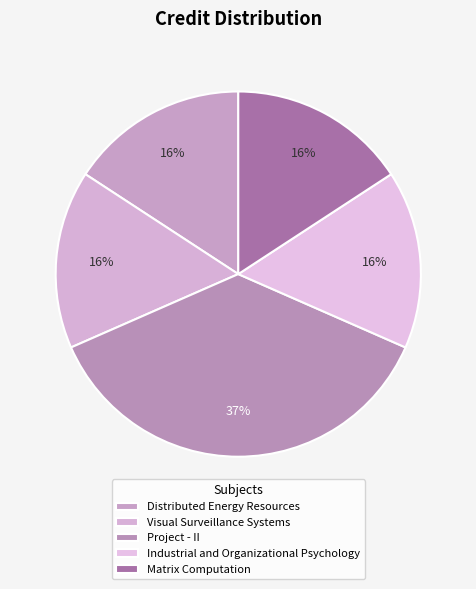

To the nearest percent, what is the difference between the Industrial and Organizational Psychology and Project - II slice percentages?

21%